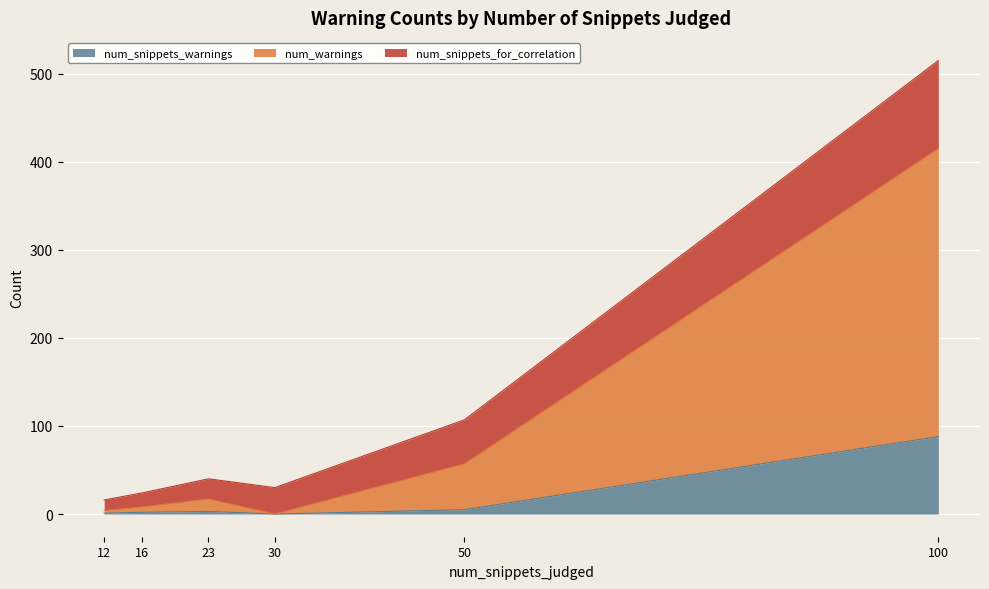

What is the sum of the num_snippets_for_correlation values at 23 and 23?

46